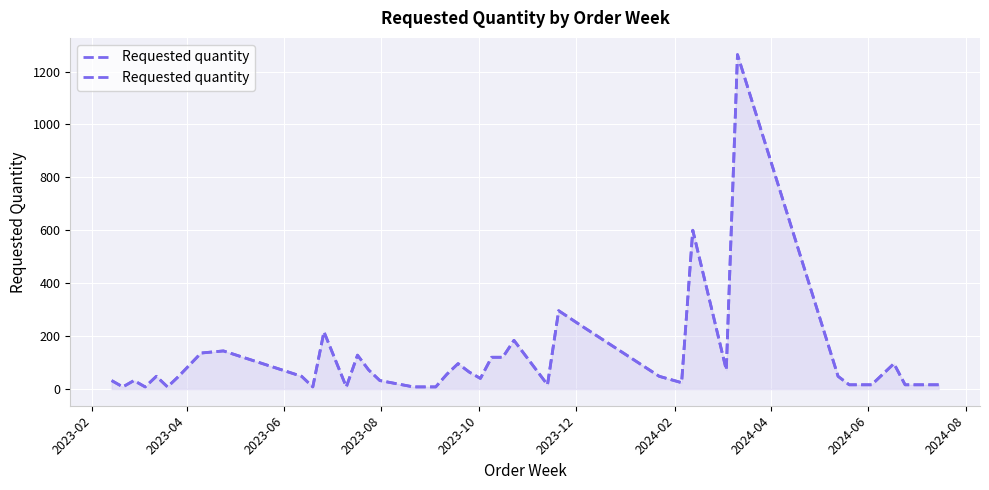

What is the smallest value displayed?

8